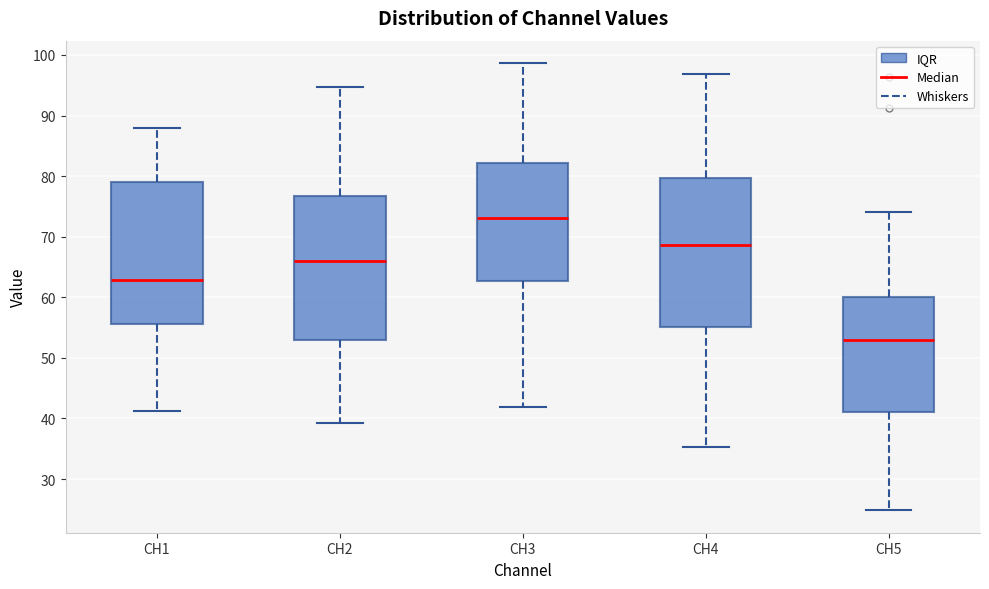

Reading left to right, transcribe this box plot: for each box, give where its median line is, the range the box spans, and where its two whiskers end, as read against the y-axis. The values are not printed on the chart, so give them approximately, as read against the axis.

CH1: median 63, box 56 to 79, whiskers 41 to 88
CH2: median 66, box 53 to 77, whiskers 39 to 95
CH3: median 73, box 63 to 82, whiskers 42 to 99
CH4: median 69, box 55 to 80, whiskers 35 to 97
CH5: median 53, box 41 to 60, whiskers 25 to 74